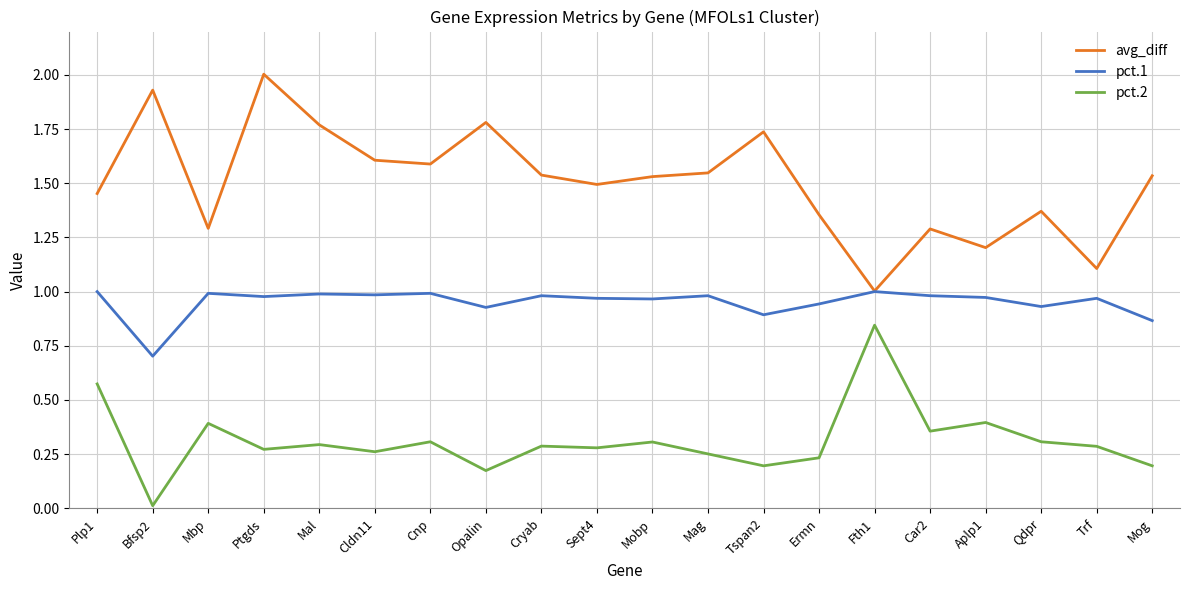

What is the total value across all series at Mal?

3.1